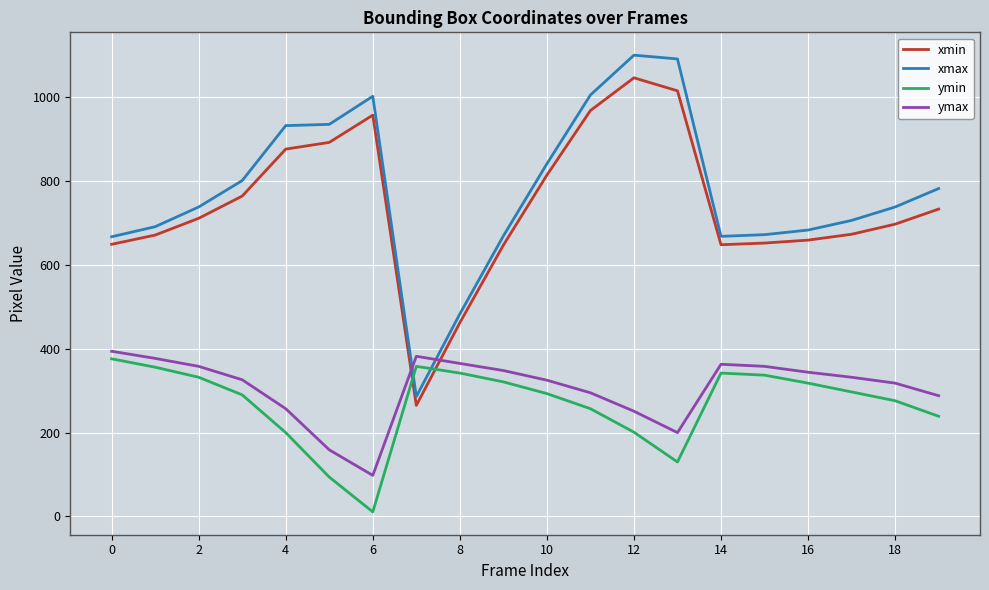

What is the smallest value displayed?

11